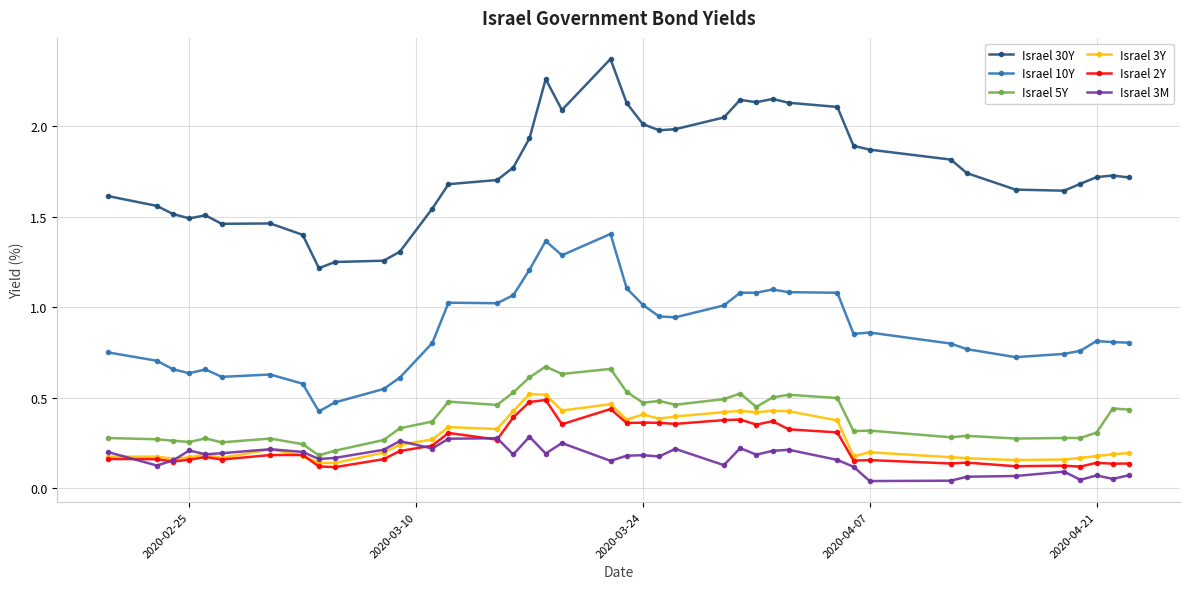

Count the number of categories in the chart.

40